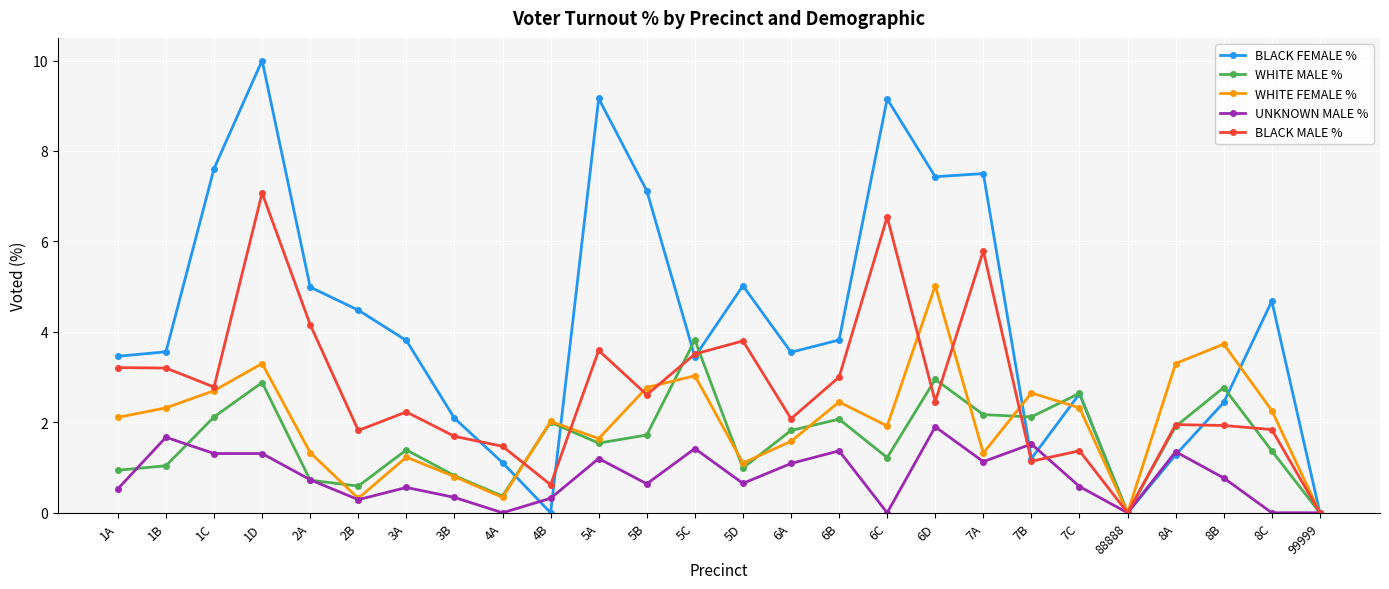

At which category does WHITE MALE % reach its first local peak?

1D